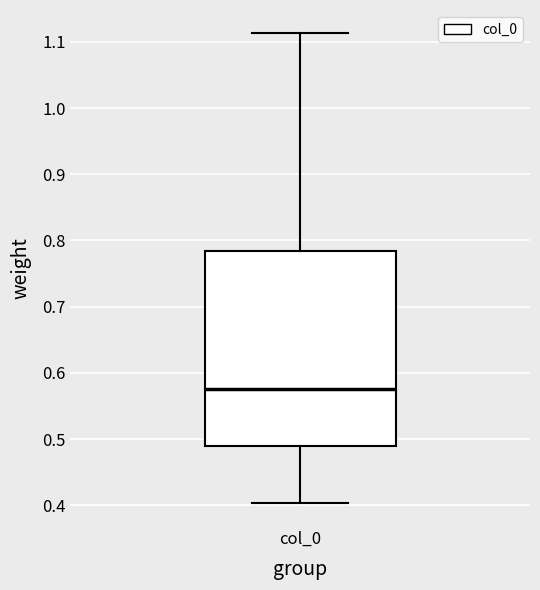

Read this box plot against the y-axis: the position of the median line, the range covered by the box, and the ends of both whiskers. The values are not printed on the chart, so give them approximately, as read against the axis.

median 0.58, box 0.49 to 0.78, whiskers 0.40 to 1.11